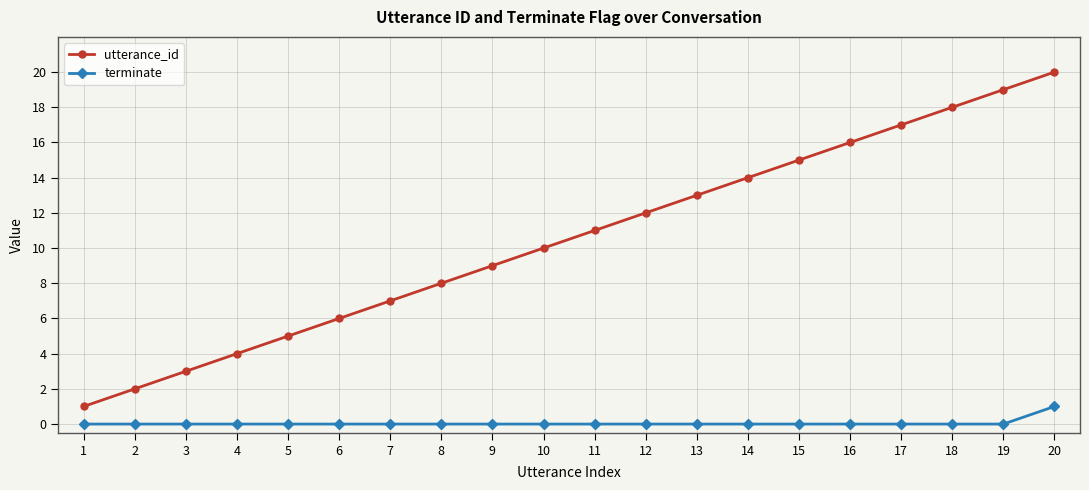

Count the number of categories in the chart.

20